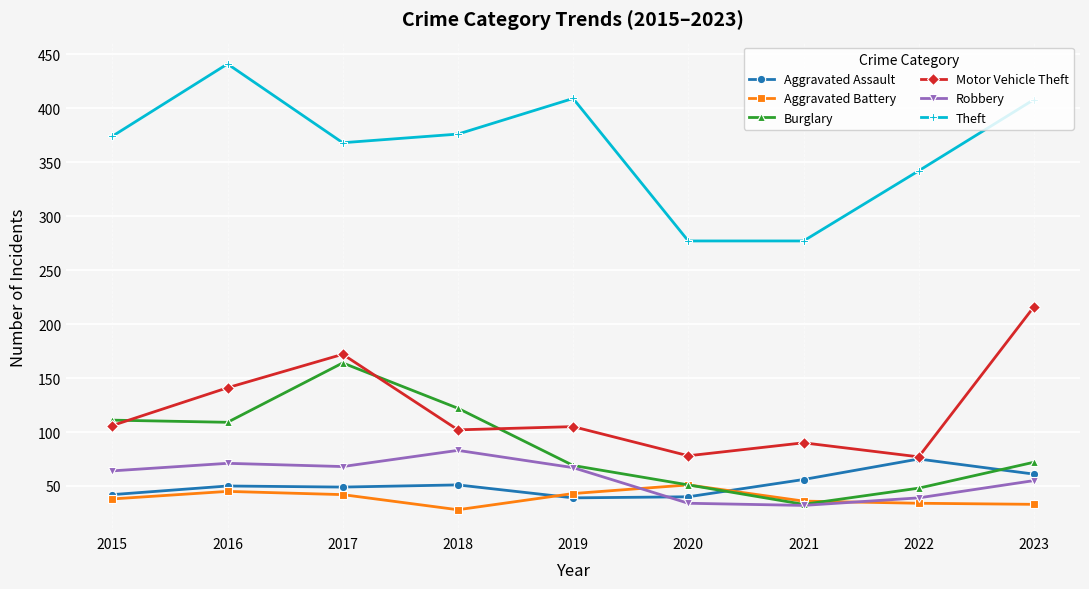

What is the lowest value of the Robbery series?

32